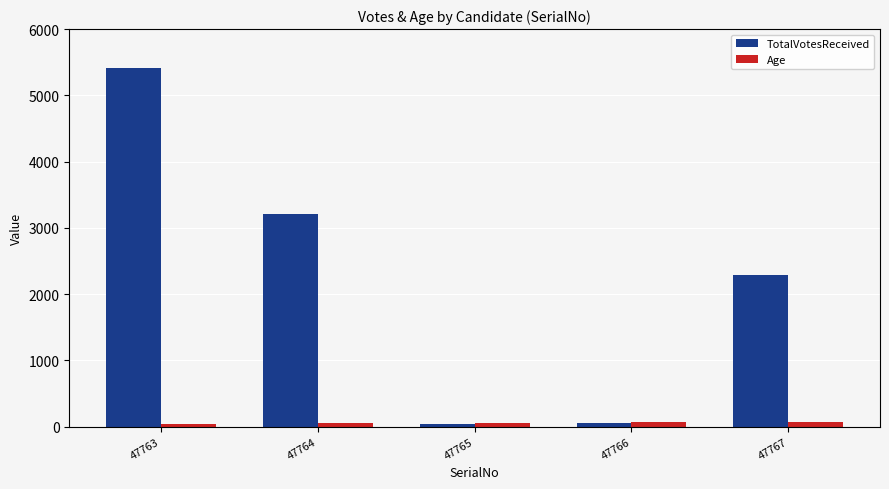

What is the total value across all series at 47766?

115